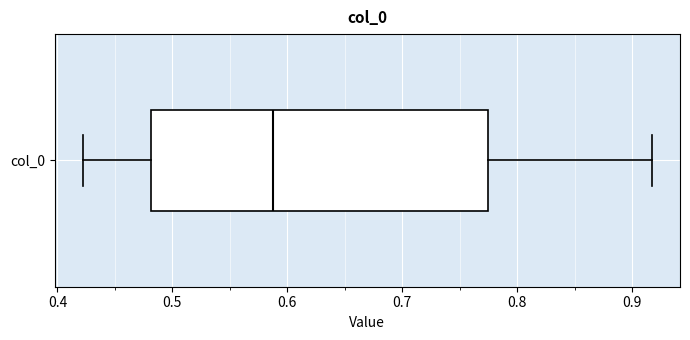

Transcribe this box plot: give where the median line is, the range the box spans, and where the two whiskers end, as read against the x-axis. The values are not printed on the chart, so give them approximately, as read against the axis.

median 0.59, box 0.48 to 0.77, whiskers 0.42 to 0.92